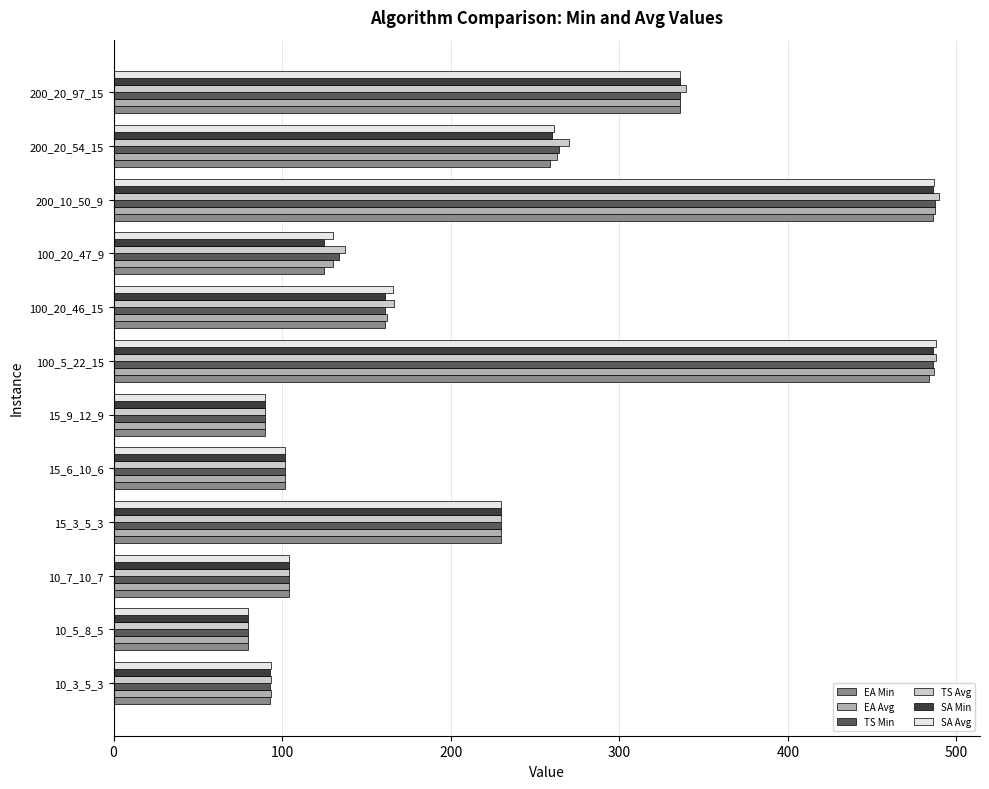

How many data points in TS Avg are above 166?

6